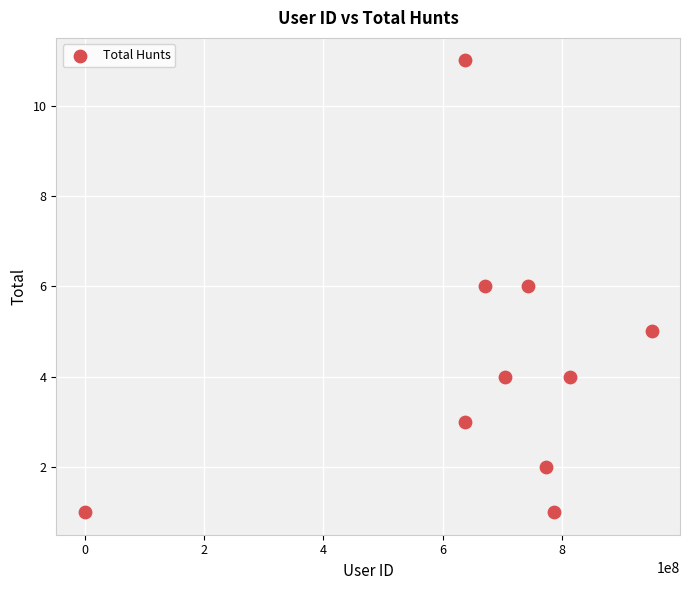

What is the average Y value?

4